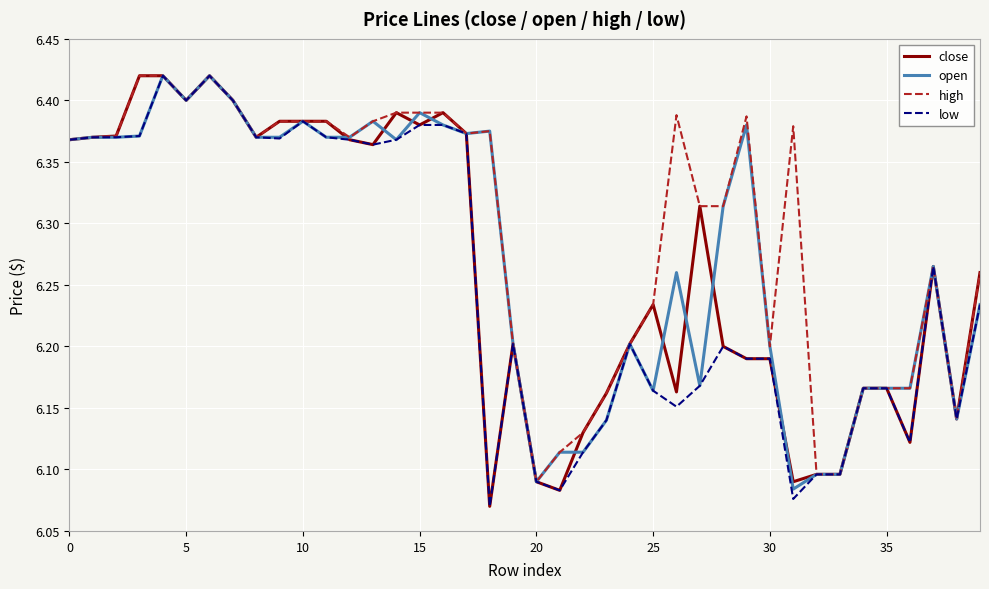

Which series has the largest total across all categories?

high